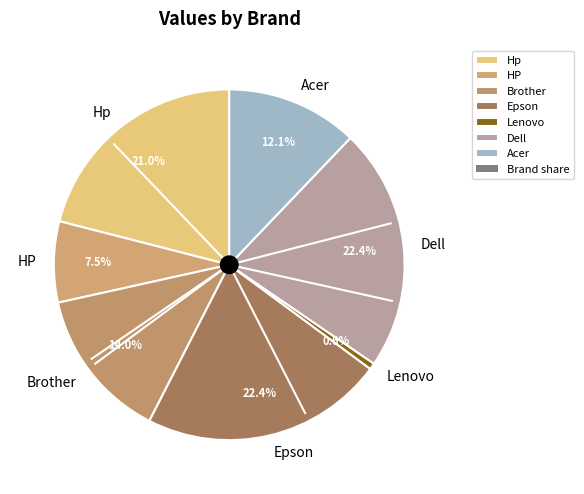

Is Lenovo the majority of the pie?

No